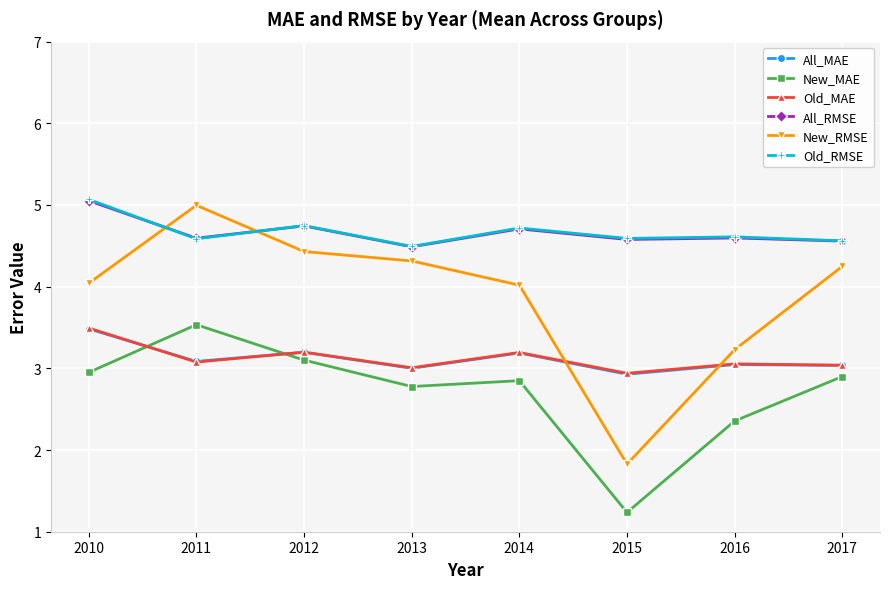

Which series has the largest range (max minus min)?

New_RMSE